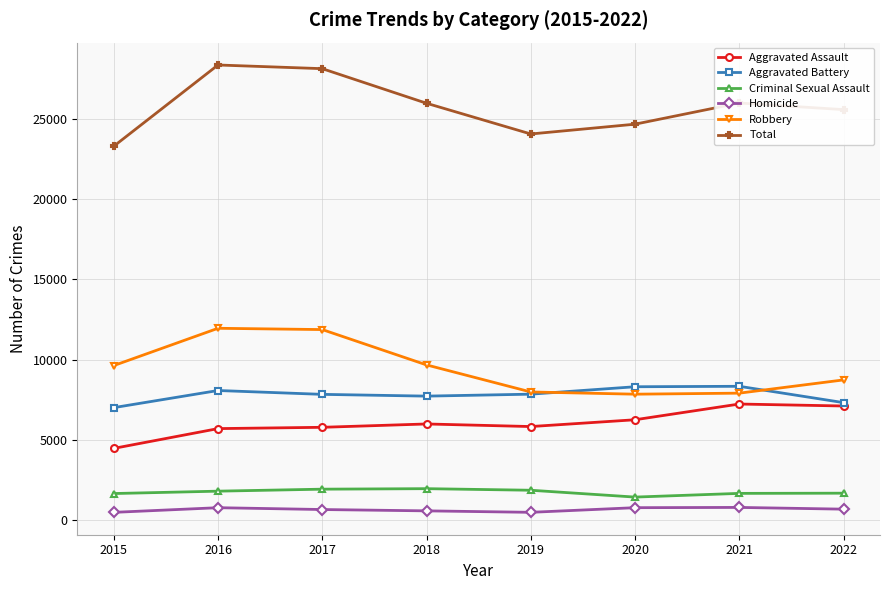

True or false: Aggravated Assault and Total intersect in this chart.

False